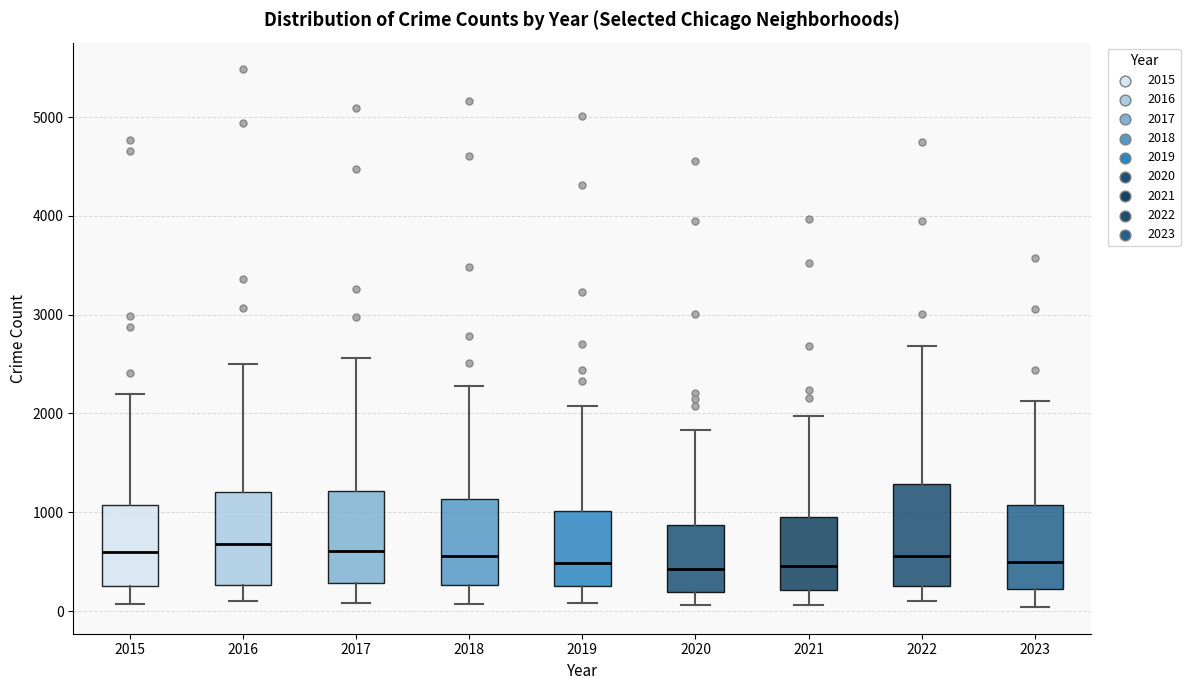

Reading left to right, read every box against the y-axis: the position of its median line, the range the box covers, and the ends of its whiskers. The values are not printed on the chart, so give them approximately, as read against the axis.

2015: median 600, box 300 to 1100, whiskers 100 to 2200
2016: median 700, box 300 to 1200, whiskers 100 to 2500
2017: median 600, box 300 to 1200, whiskers 100 to 2600
2018: median 600, box 300 to 1100, whiskers 100 to 2300
2019: median 500, box 300 to 1000, whiskers 100 to 2100
2020: median 400, box 200 to 900, whiskers 100 to 1800
2021: median 500, box 200 to 900, whiskers 100 to 2000
2022: median 600, box 300 to 1300, whiskers 100 to 2700
2023: median 500, box 200 to 1100, whiskers 0 to 2100